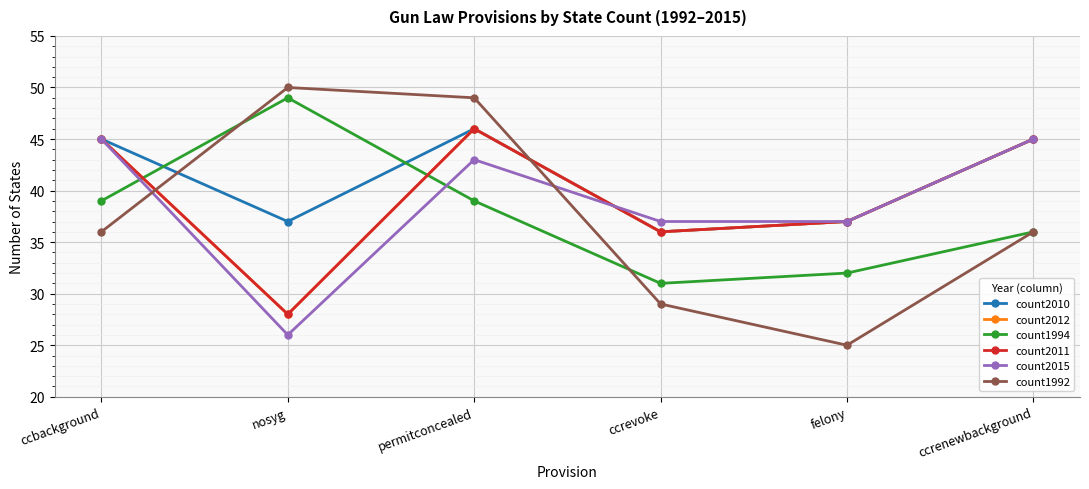

How many lines are shown in the chart?

6